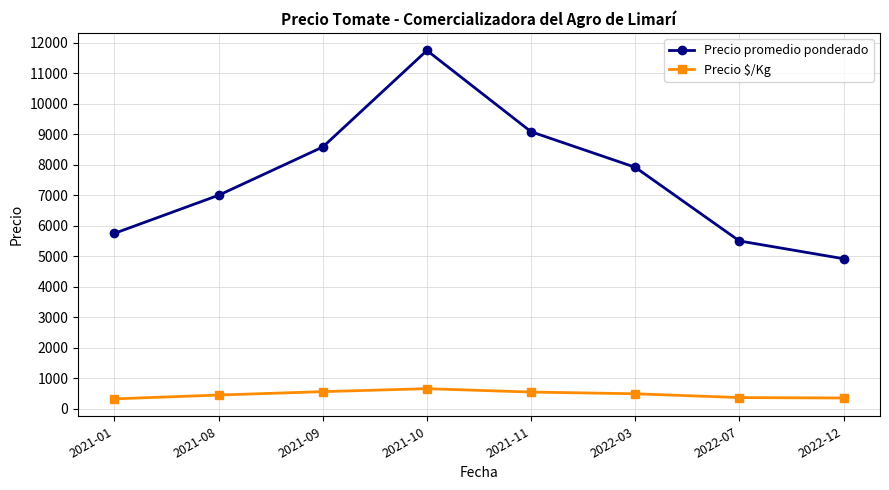

What are all the series names shown in the legend?

Precio promedio ponderado, Precio $/Kg